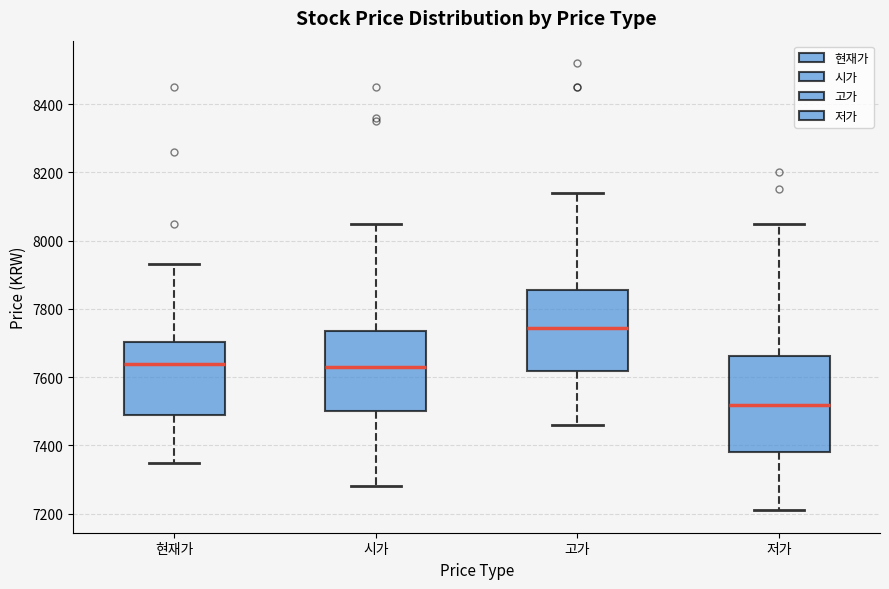

Reading left to right, transcribe this box plot: for each box, give where its median line is, the range the box spans, and where its two whiskers end, as read against the y-axis. The values are not printed on the chart, so give them approximately, as read against the axis.

현재가: median 7640, box 7500 to 7700, whiskers 7360 to 7940
시가: median 7640, box 7500 to 7740, whiskers 7280 to 8060
고가: median 7740, box 7620 to 7860, whiskers 7460 to 8140
저가: median 7520, box 7380 to 7660, whiskers 7220 to 8060